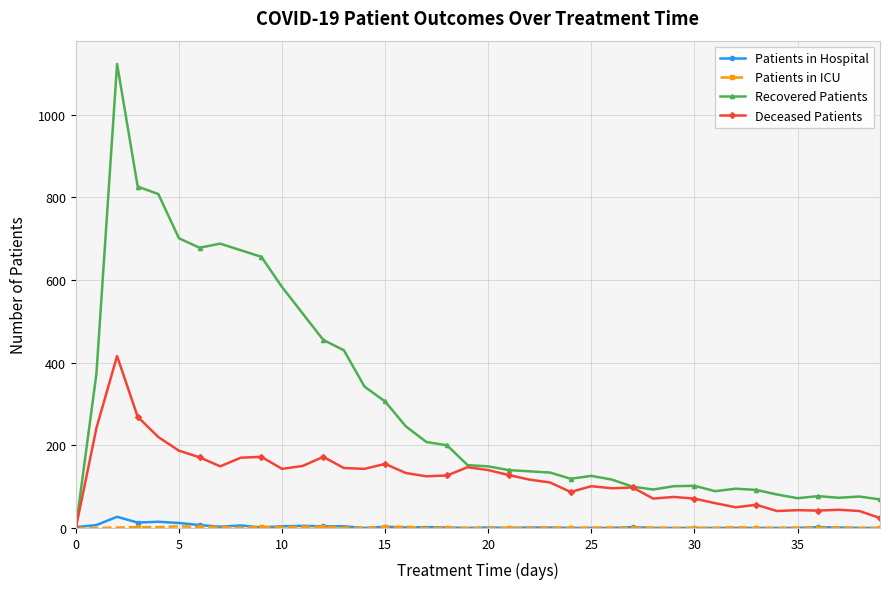

Which series has the largest total across all categories?

Recovered Patients